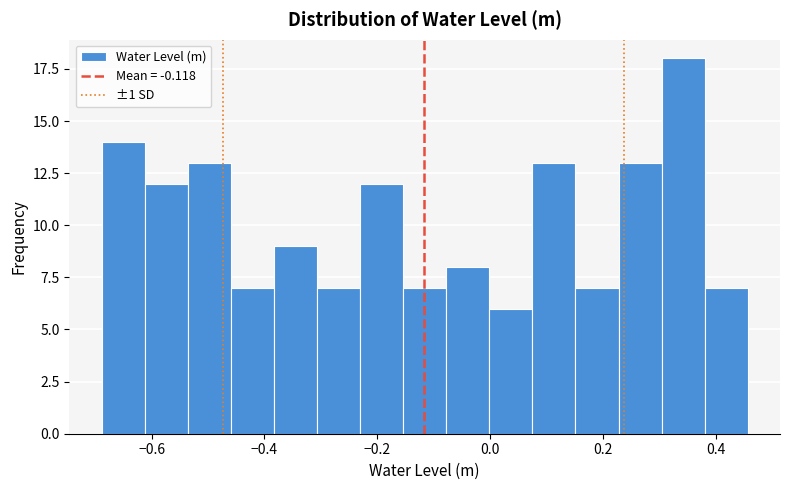

Around what value on the x-axis is the tallest bar? Give the approximate position of its centre, as read against the axis.

0.34